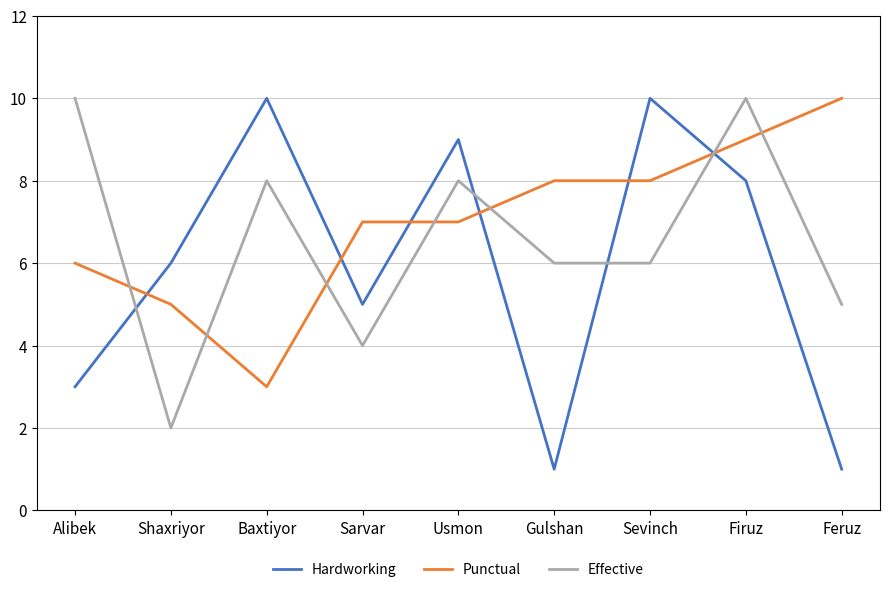

How many times do Punctual and Hardworking cross each other?

6